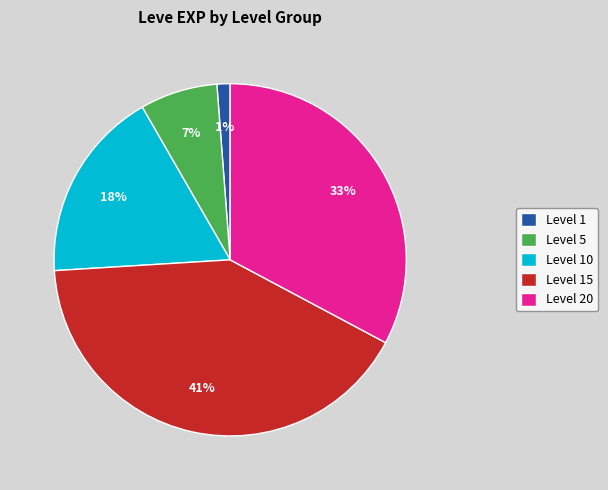

To the nearest percent, what is the average slice percentage?

20%